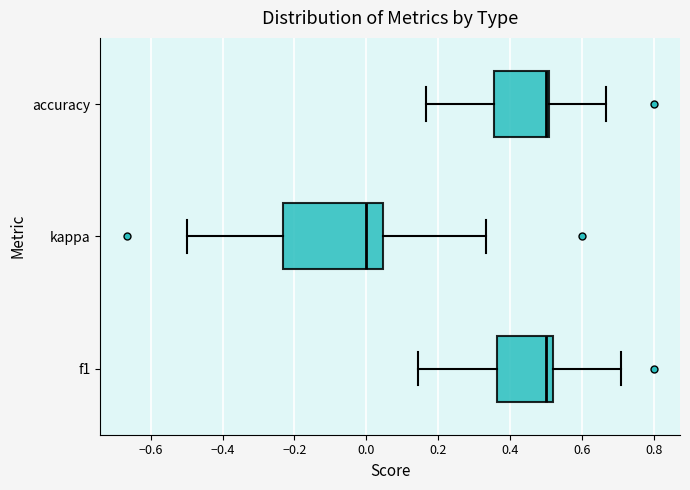

Where does the right whisker of the box for f1 end on the x-axis? The values are not printed on the chart, so give them approximately, as read against the axis.

0.70